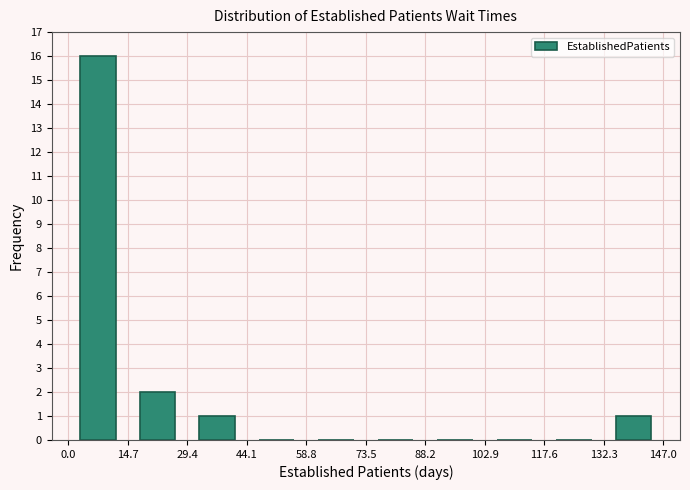

Reading left to right, list every bar in this chart as the range it spans on the x-axis followed by its height. The values are not printed on the chart, so give them approximately, as read against the axis.

0.0 to 14.7: 16
14.7 to 29.4: 2
29.4 to 44.1: 1
44.1 to 58.8: 0
58.8 to 73.5: 0
73.5 to 88.2: 0
88.2 to 102.9: 0
102.9 to 117.6: 0
117.6 to 132.3: 0
132.3 to 147.0: 1